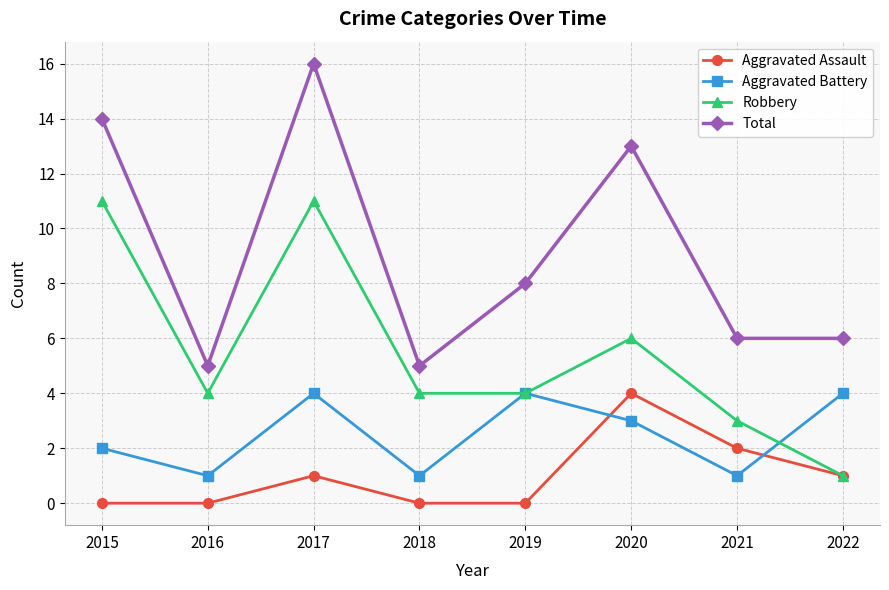

At 2016, list the series in order from smallest to largest.

Aggravated Assault, Aggravated Battery, Robbery, Total